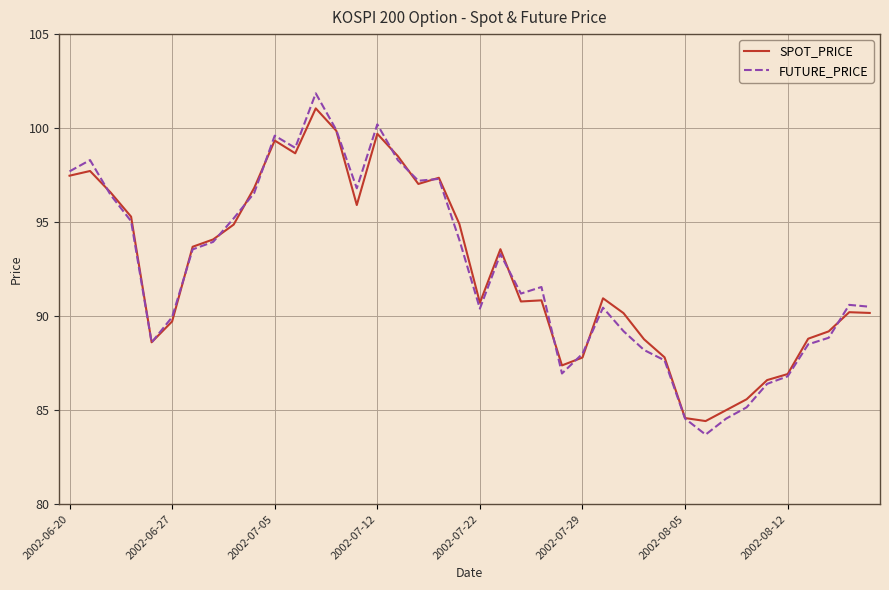

List the series in order of their peak value, highest first.

FUTURE_PRICE, SPOT_PRICE